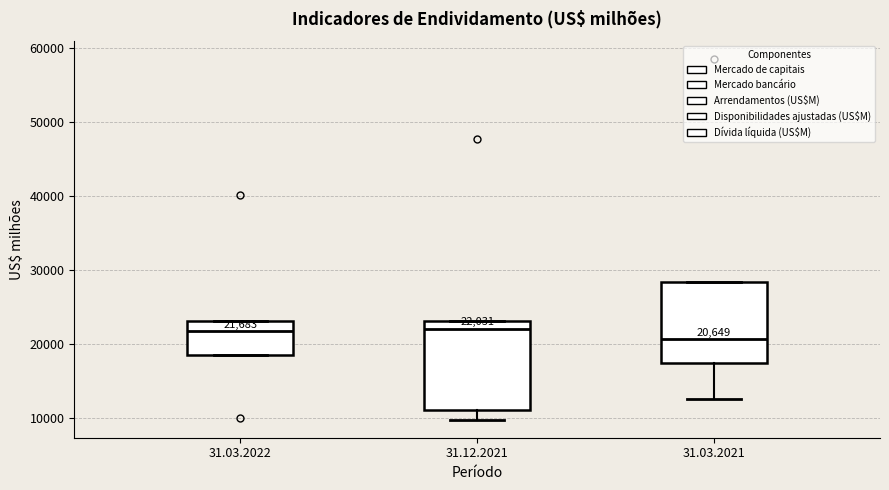

Which box's median line is the lowest?

31.03.2021